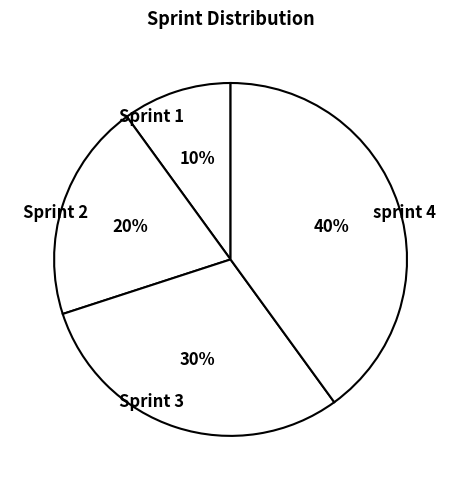

What percentage is the Sprint 2 slice, to the nearest percent?

20%